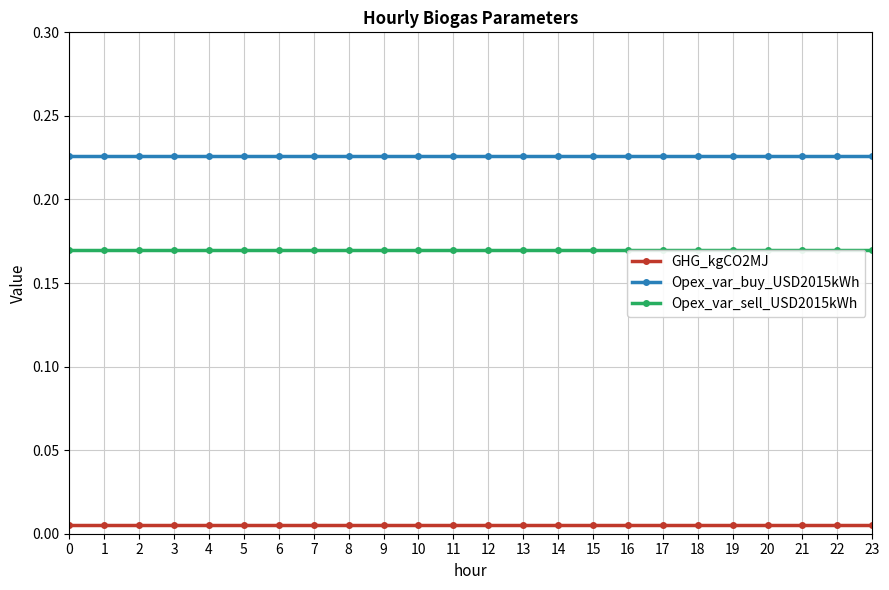

True or false: Opex_var_sell_USD2015kWh and Opex_var_buy_USD2015kWh intersect in this chart.

False